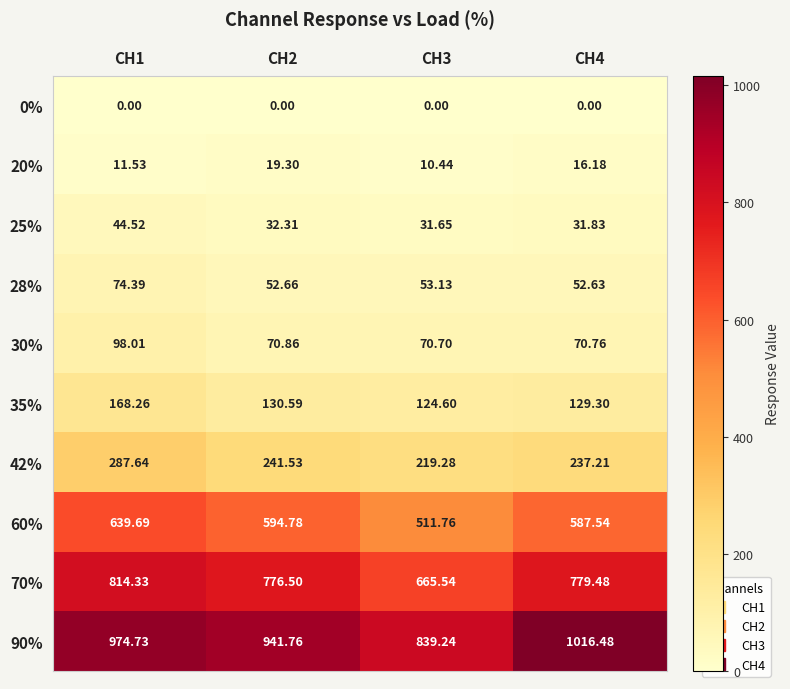

Is the value of 42% at CH3 greater than the value of 0% at CH3?

Yes